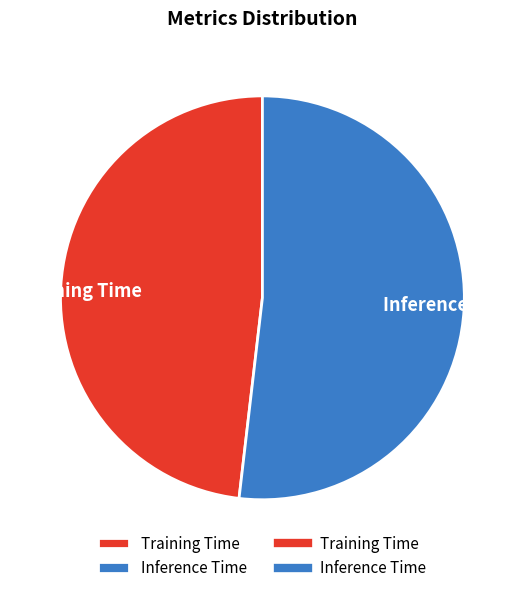

Which category has the biggest portion of the pie?

Inference Time